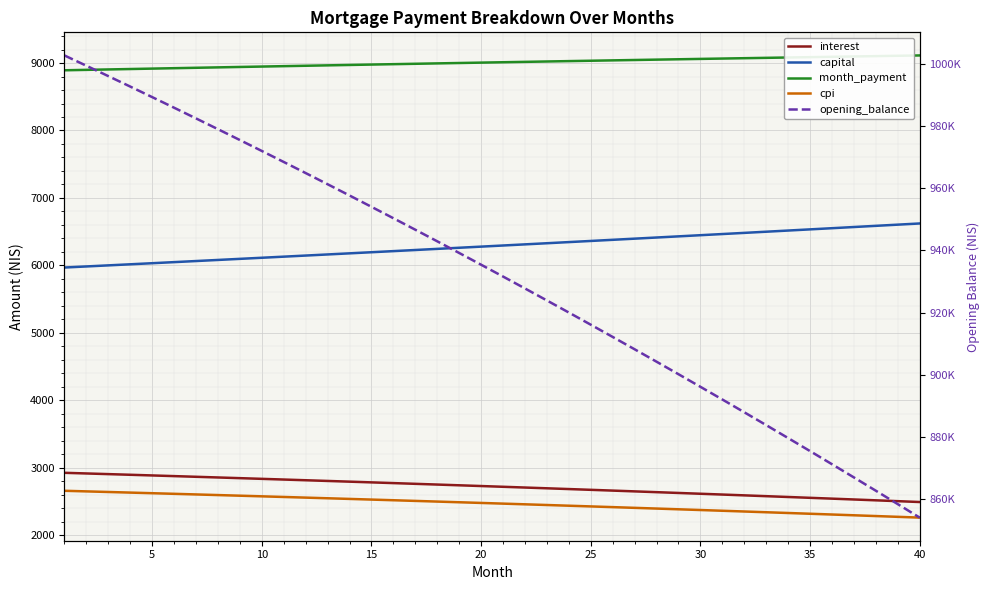

What is the difference between the maximum and second lowest values in the month_payment series?

213.8